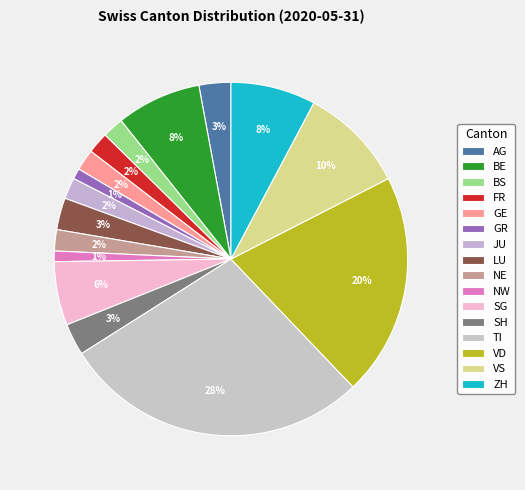

What percentage is the TI slice, to the nearest percent?

28%